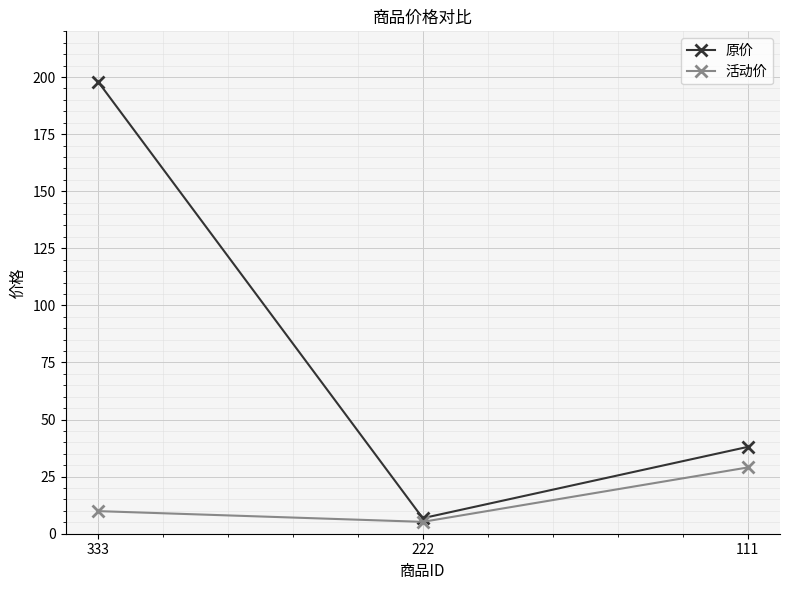

What is the total value across all series at 111?

67.0